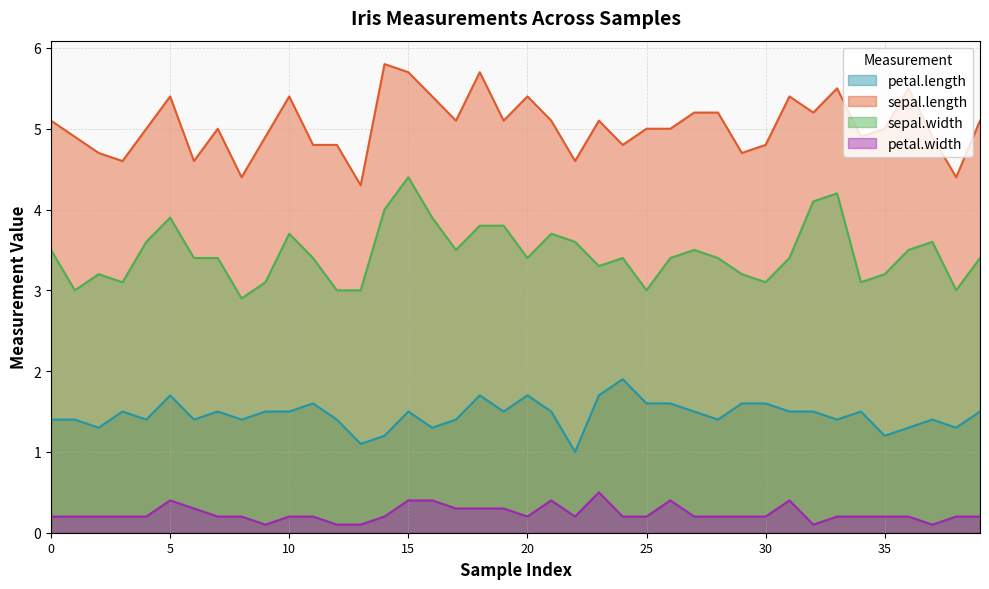

Rank the series by their average value, from lowest to highest.

petal.width, petal.length, sepal.width, sepal.length